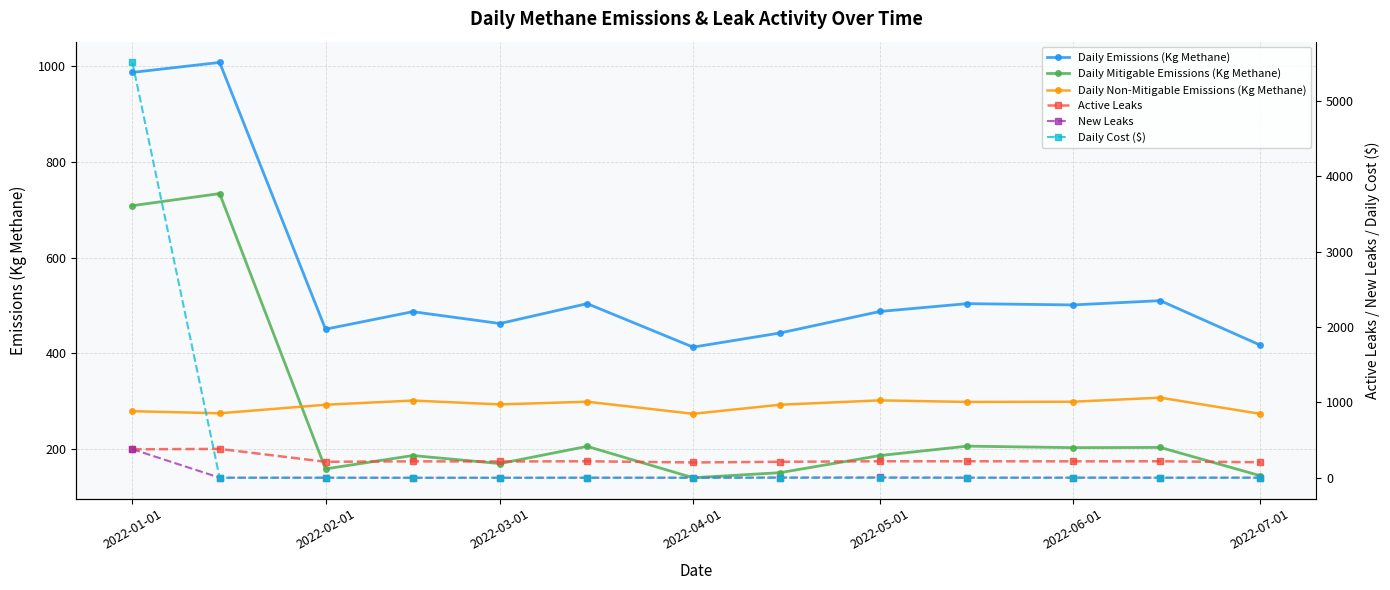

List the series in order of their peak value, highest first.

Daily Cost ($), Daily Emissions (Kg Methane), Daily Mitigable Emissions (Kg Methane), Active Leaks, New Leaks, Daily Non-Mitigable Emissions (Kg Methane)